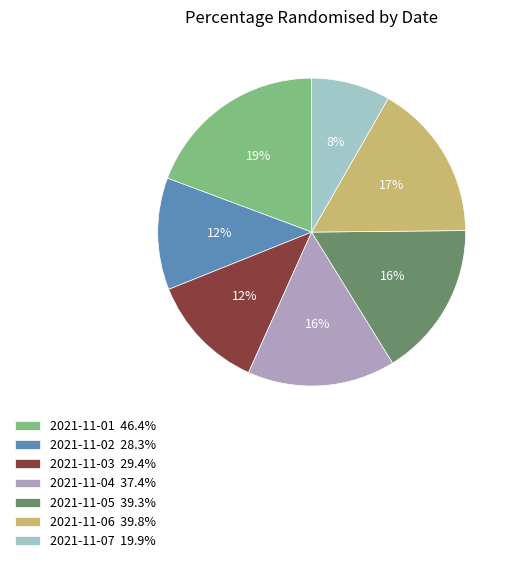

What percentage is the 2021-11-05 slice, to the nearest percent?

16%